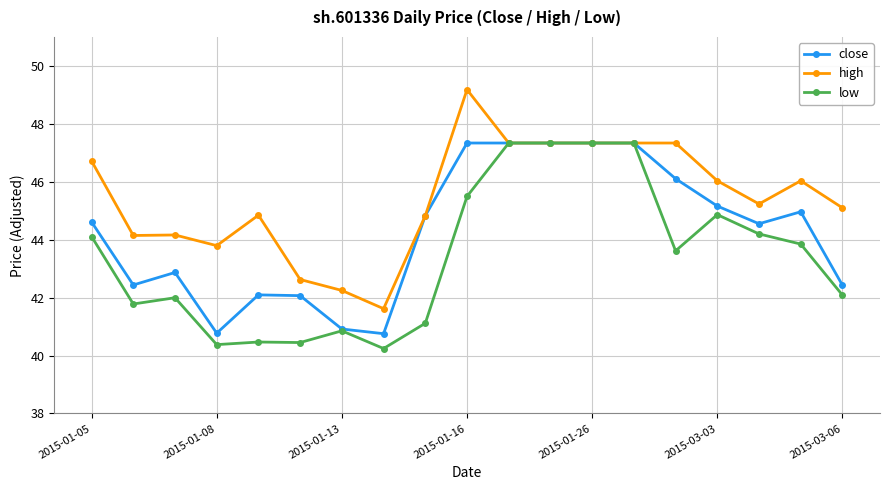

List the series in order of their overall mean, highest first.

high, close, low